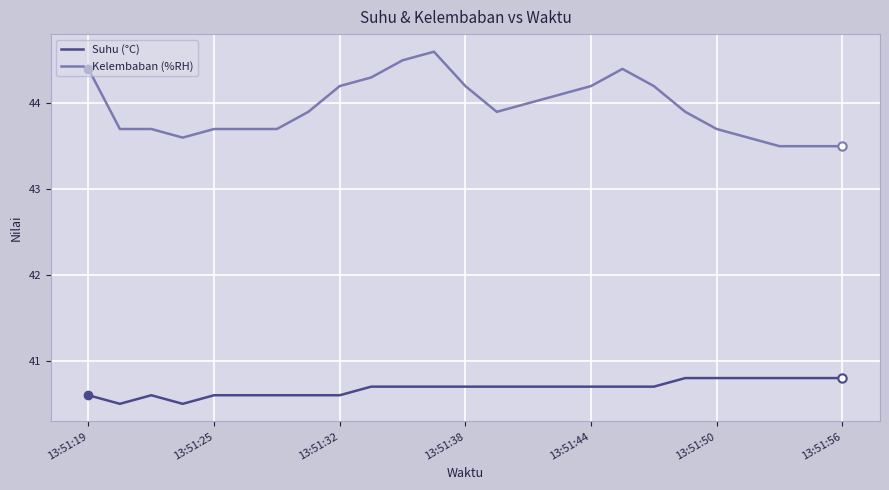

True or false: Suhu (°C) and Kelembaban (%RH) cross at least once.

False